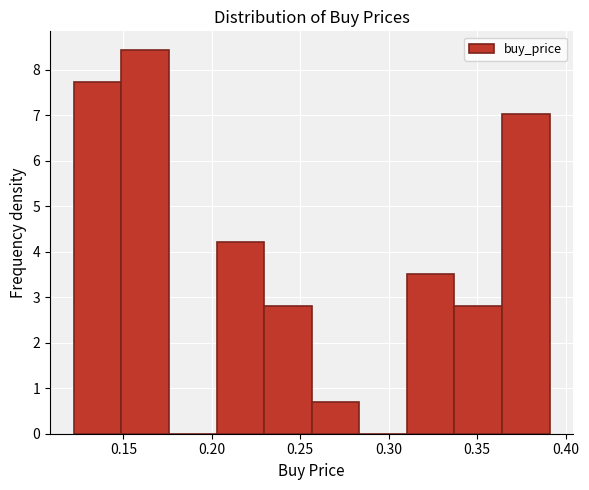

Over which range of the x-axis is the bar tallest?

0.150 to 0.175